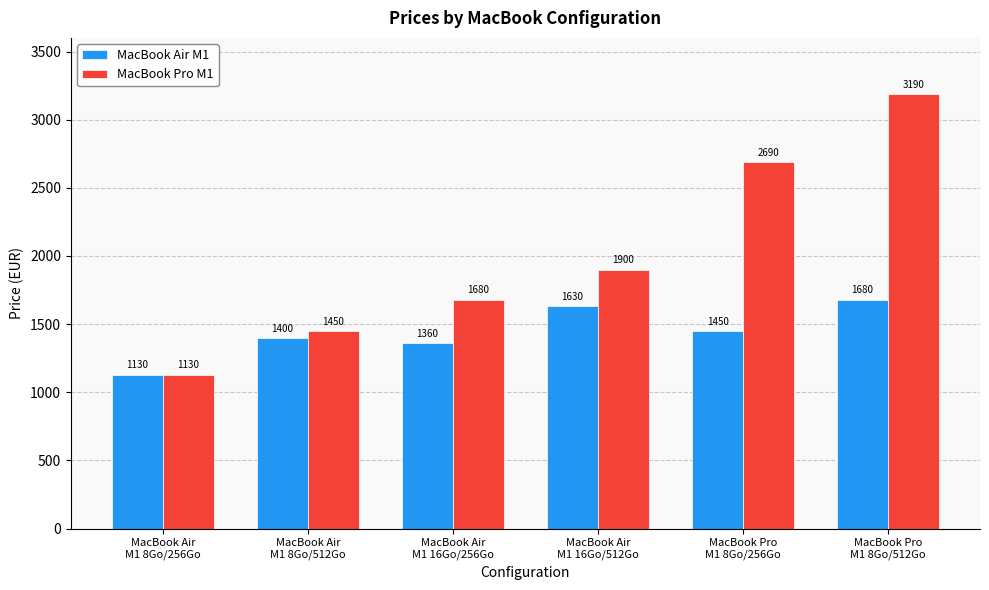

List the series in order of their overall mean, highest first.

MacBook Pro M1, MacBook Air M1